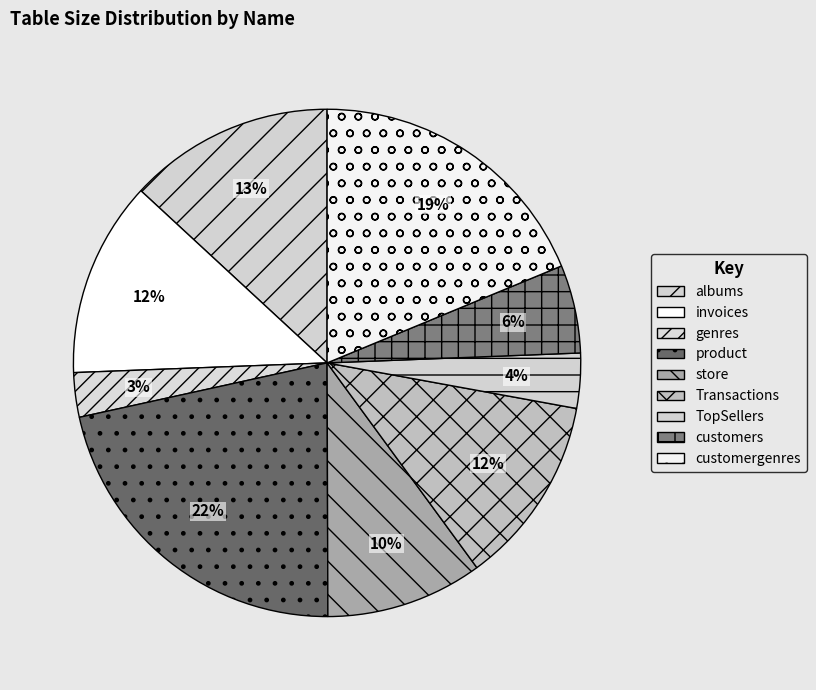

What is the total percentage of store and Transactions?

22.1%